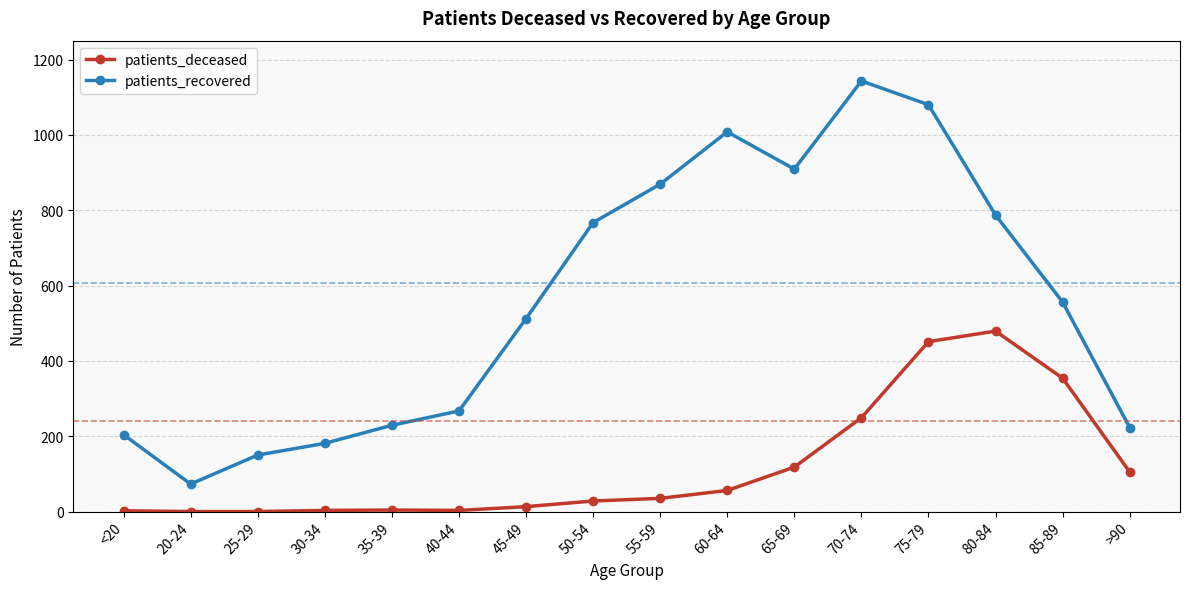

True or false: patients_deceased and patients_recovered cross at least once.

False